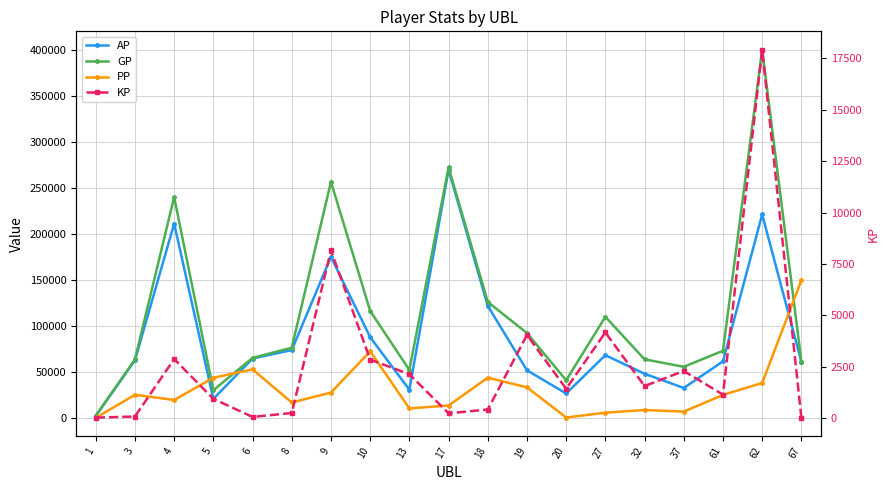

Which series has the largest total across all categories?

GP